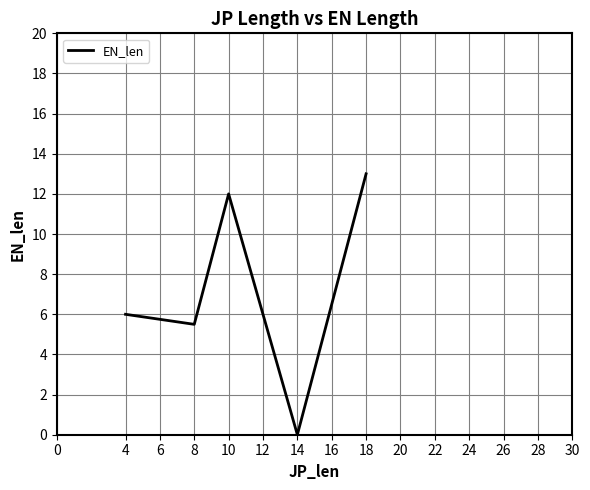

Count the number of data series in this chart.

1